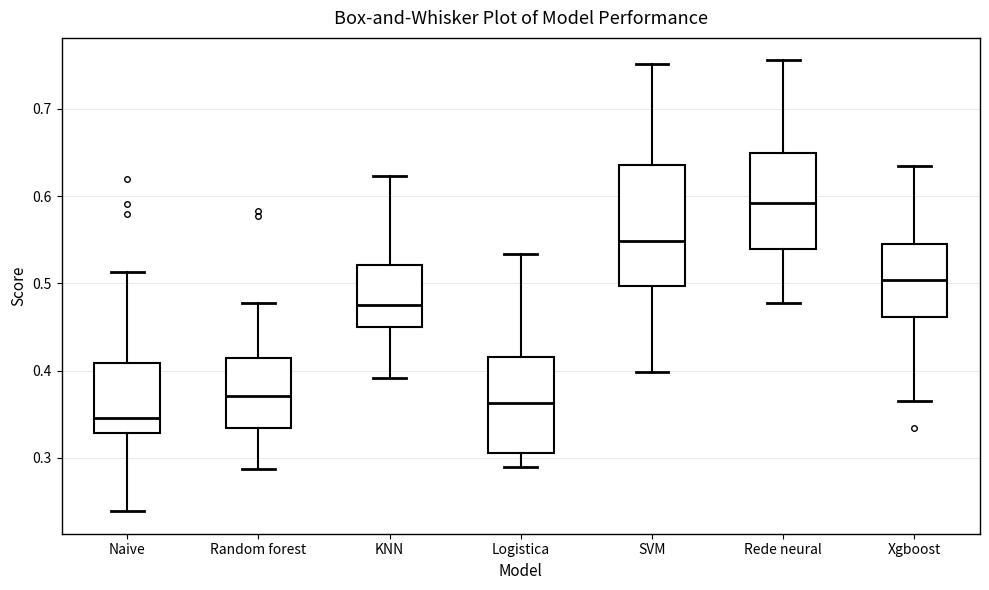

Reading left to right, transcribe this box plot: for each box, give where its median line is, the range the box spans, and where its two whiskers end, as read against the y-axis. The values are not printed on the chart, so give them approximately, as read against the axis.

Naive: median 0.35, box 0.33 to 0.41, whiskers 0.24 to 0.51
Random forest: median 0.37, box 0.33 to 0.41, whiskers 0.29 to 0.48
KNN: median 0.48, box 0.45 to 0.52, whiskers 0.39 to 0.62
Logistica: median 0.36, box 0.31 to 0.42, whiskers 0.29 to 0.53
SVM: median 0.55, box 0.50 to 0.64, whiskers 0.40 to 0.75
Rede neural: median 0.59, box 0.54 to 0.65, whiskers 0.48 to 0.76
Xgboost: median 0.50, box 0.46 to 0.54, whiskers 0.37 to 0.63